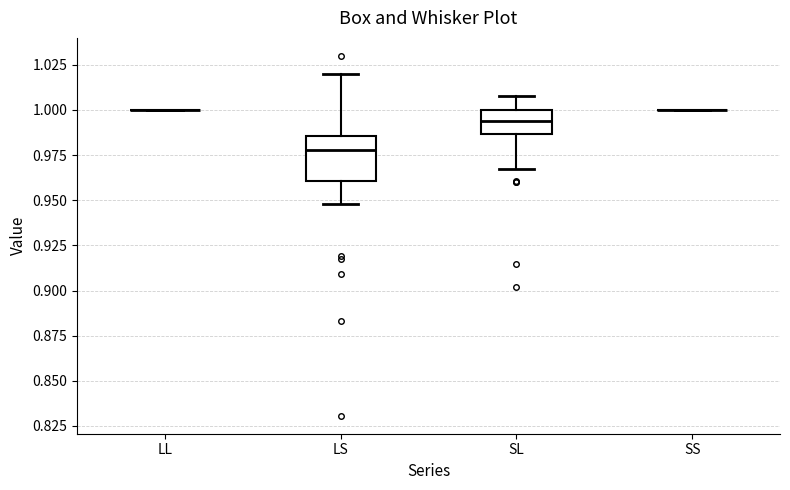

Where does the lower whisker of the box for SL end on the y-axis? The values are not printed on the chart, so give them approximately, as read against the axis.

0.965